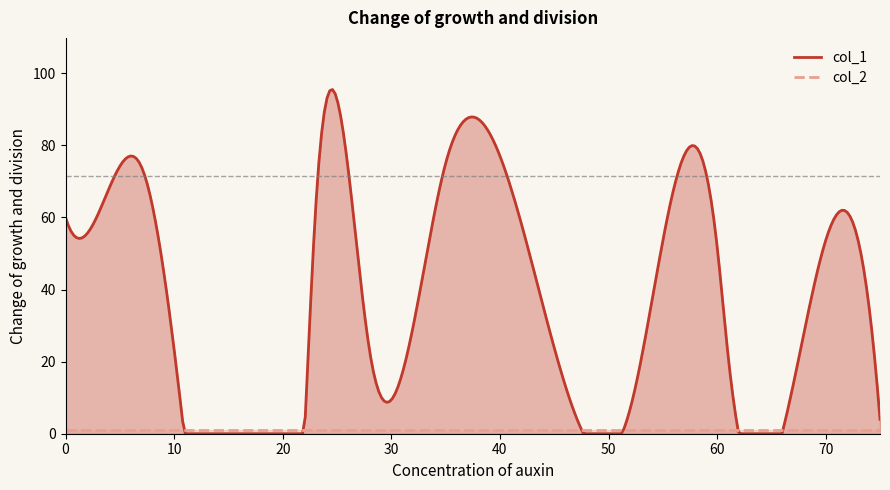

What is the label of the 9th point from the right?

23